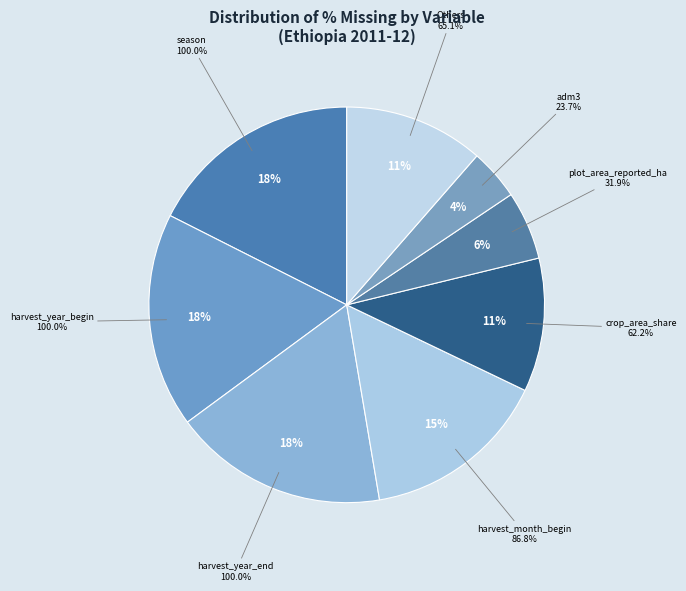

Does crop_area_share represent more than half of the total?

No